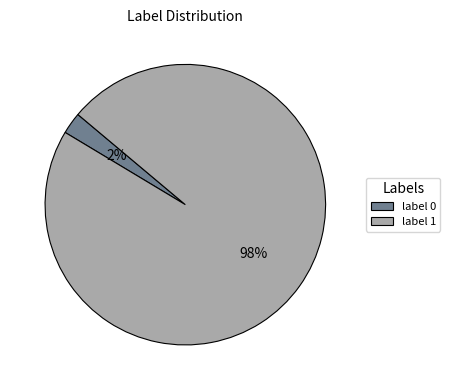

To the nearest percent, what is the average slice percentage?

50%